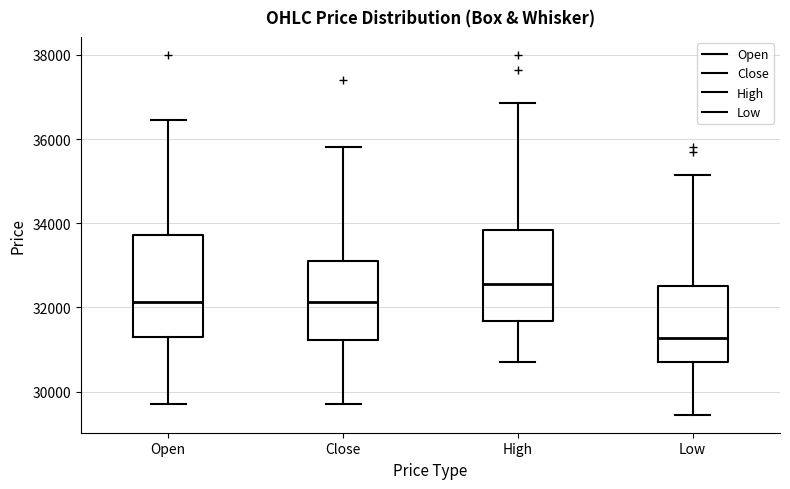

Where is the upper edge of the box for Low on the y-axis? The values are not printed on the chart, so give them approximately, as read against the axis.

32600